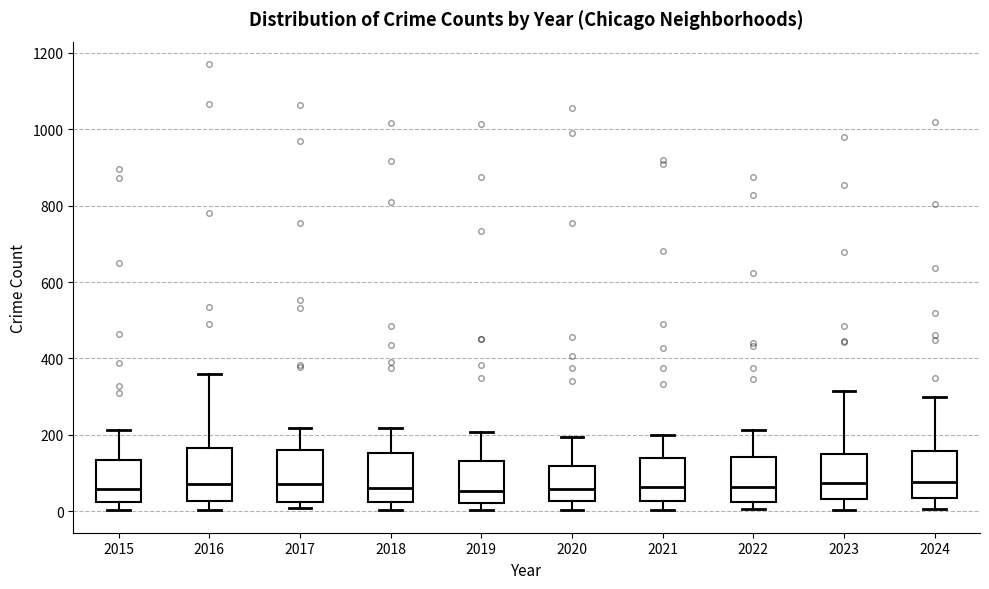

Where does the median line of the box at x = 2021 sit on the y-axis? The values are not printed on the chart, so give them approximately, as read against the axis.

60